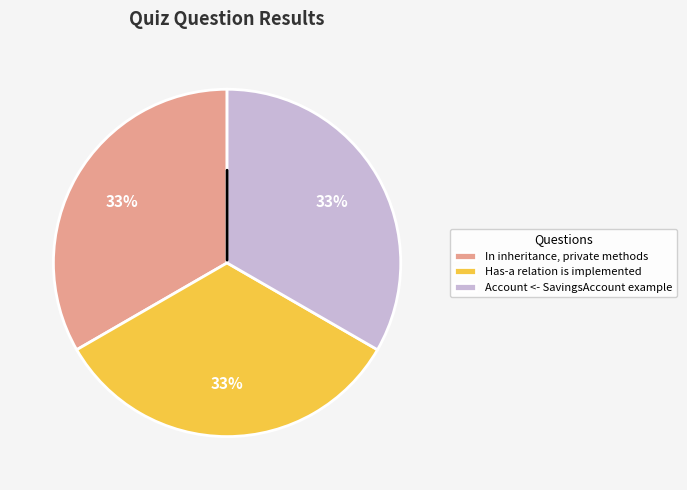

To the nearest percent, what is the combined percentage of Account <- SavingsAccount example and In inheritance, private methods?

67%